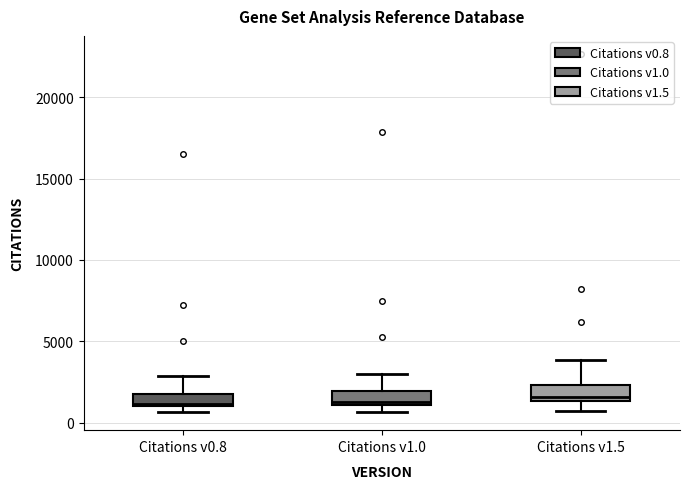

Reading left to right, read every box against the y-axis: the position of its median line, the range the box covers, and the ends of its whiskers. The values are not printed on the chart, so give them approximately, as read against the axis.

Citations v0.8: median 1000, box 1000 to 2000, whiskers 500 to 3000
Citations v1.0: median 1500, box 1000 to 2000, whiskers 500 to 3000
Citations v1.5: median 1500 (just above the box's lower edge), box 1500 to 2500, whiskers 500 to 4000